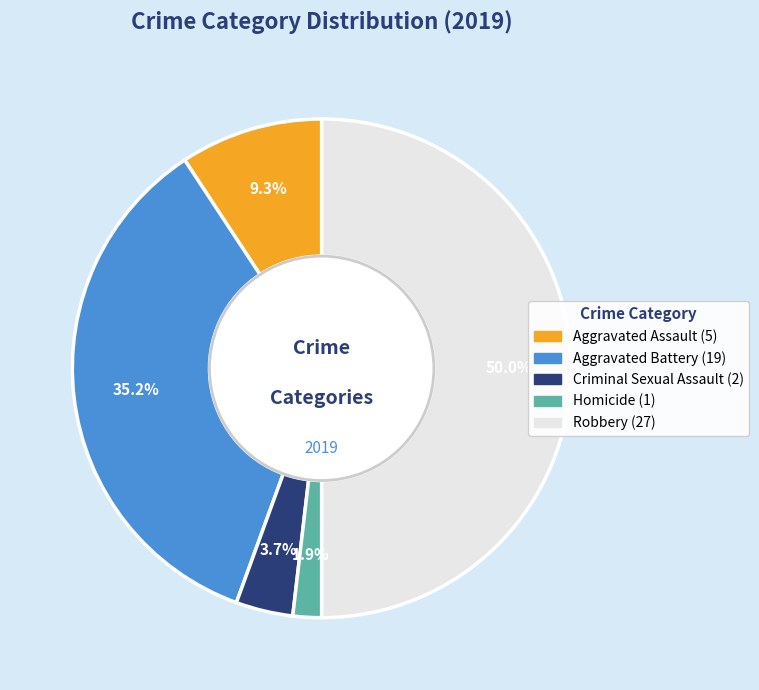

Rank the categories by value from highest to lowest.

Robbery, Aggravated Battery, Aggravated Assault, Criminal Sexual Assault, Homicide